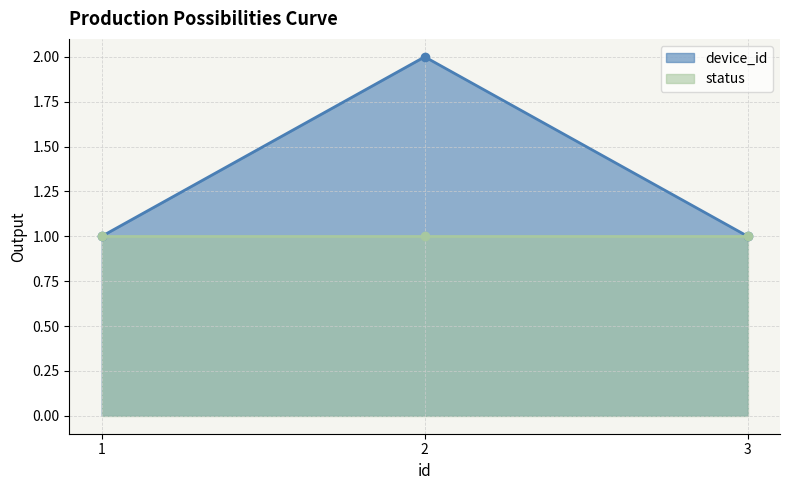

The value of device_id at 2 is 1. True or false?

False